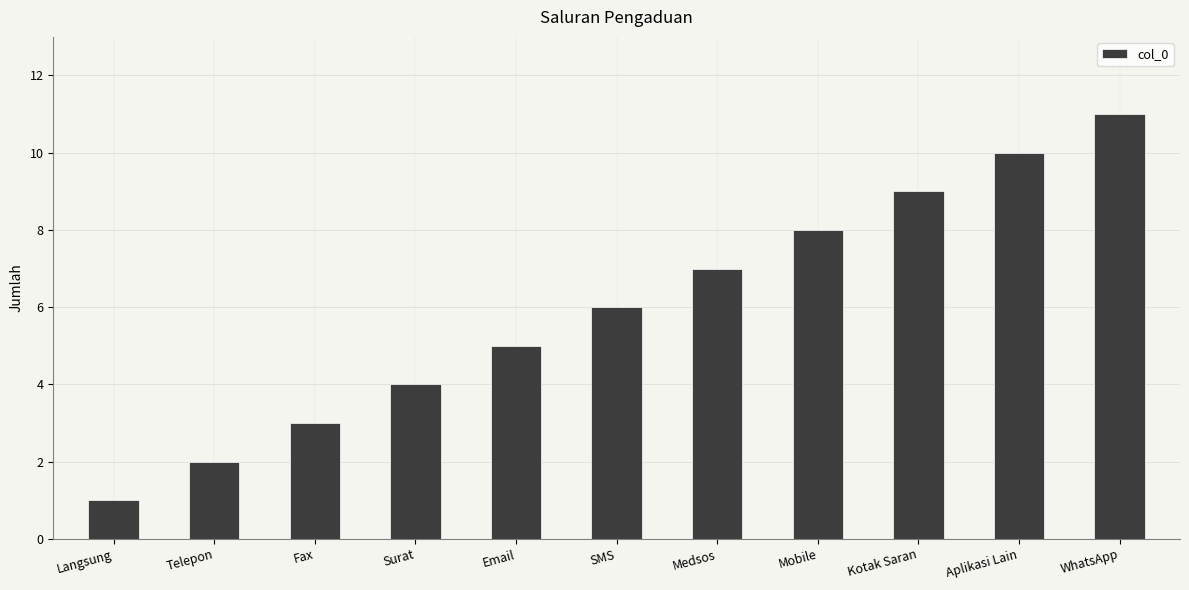

Approximately how many times larger is the value at Mobile compared to WhatsApp?

0.7